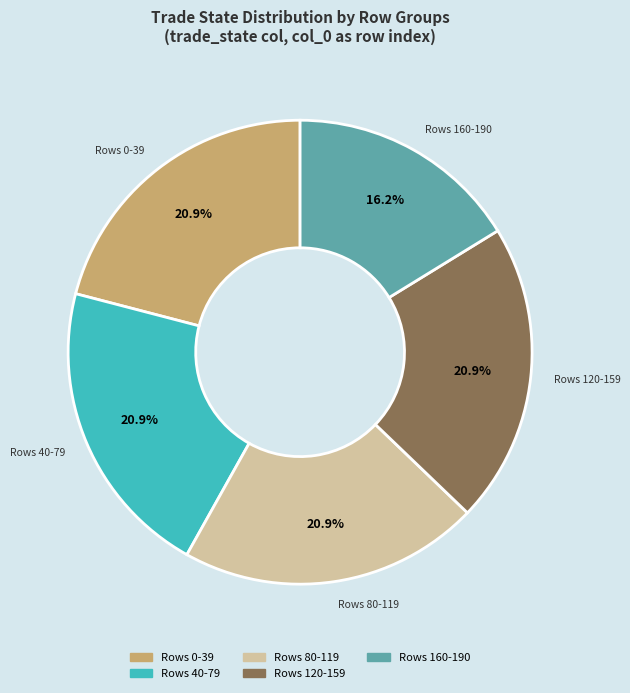

Does any single category account for the majority?

No